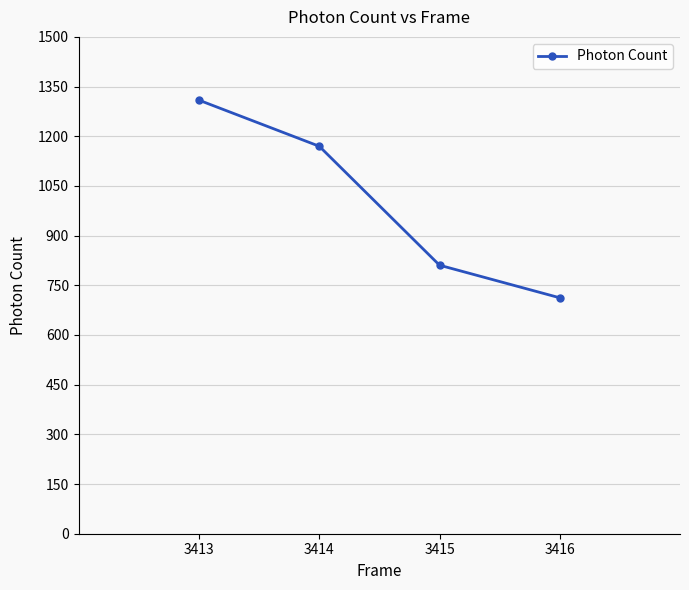

Reading left to right, extract all data points from this chart.

1308.8	1169.8	810.7	712.3